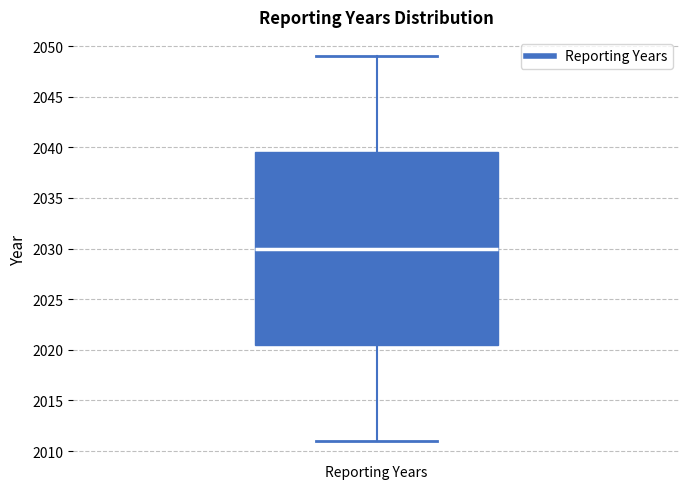

Transcribe this box plot: give where the median line is, the range the box spans, and where the two whiskers end, as read against the y-axis. The values are not printed on the chart, so give them approximately, as read against the axis.

median 2030.0, box 2020.5 to 2039.5, whiskers 2011.0 to 2049.0